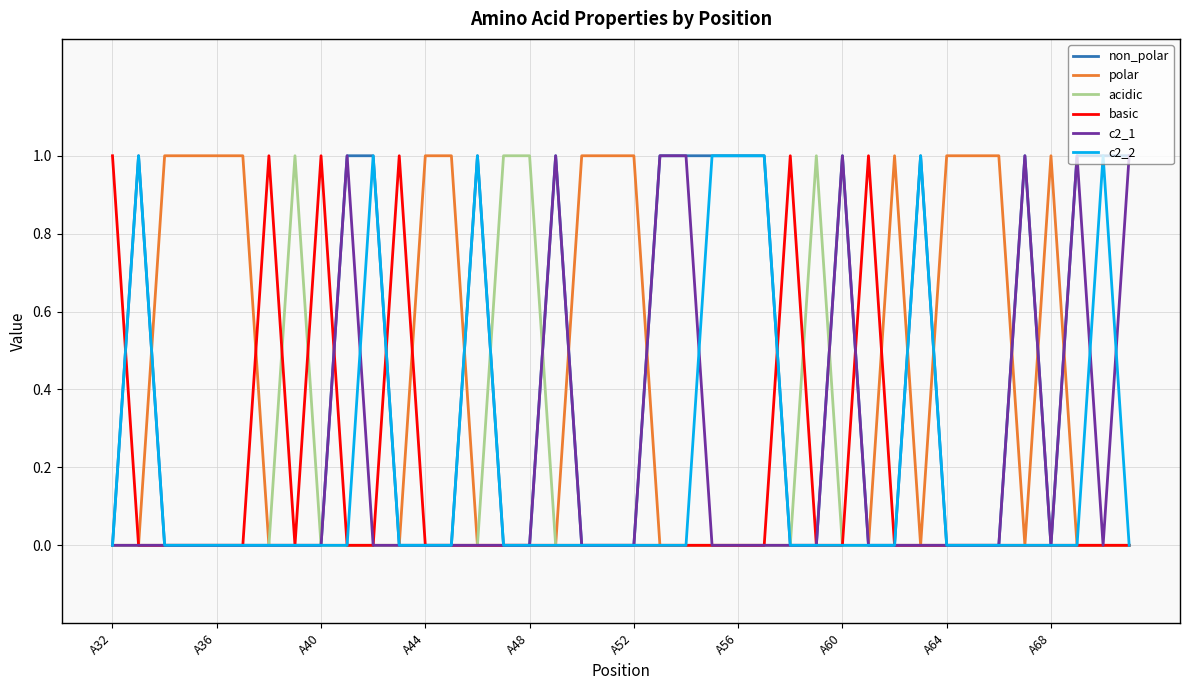

Is it true that basic equals 1 at A40?

True